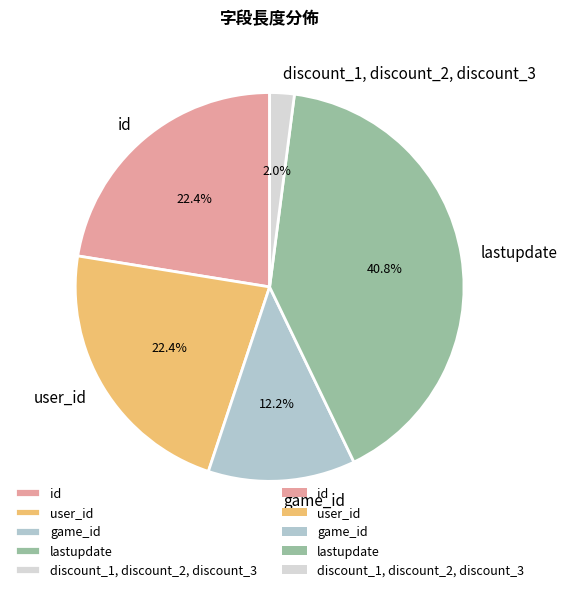

What is the total percentage of user_id and game_id?

34.7%